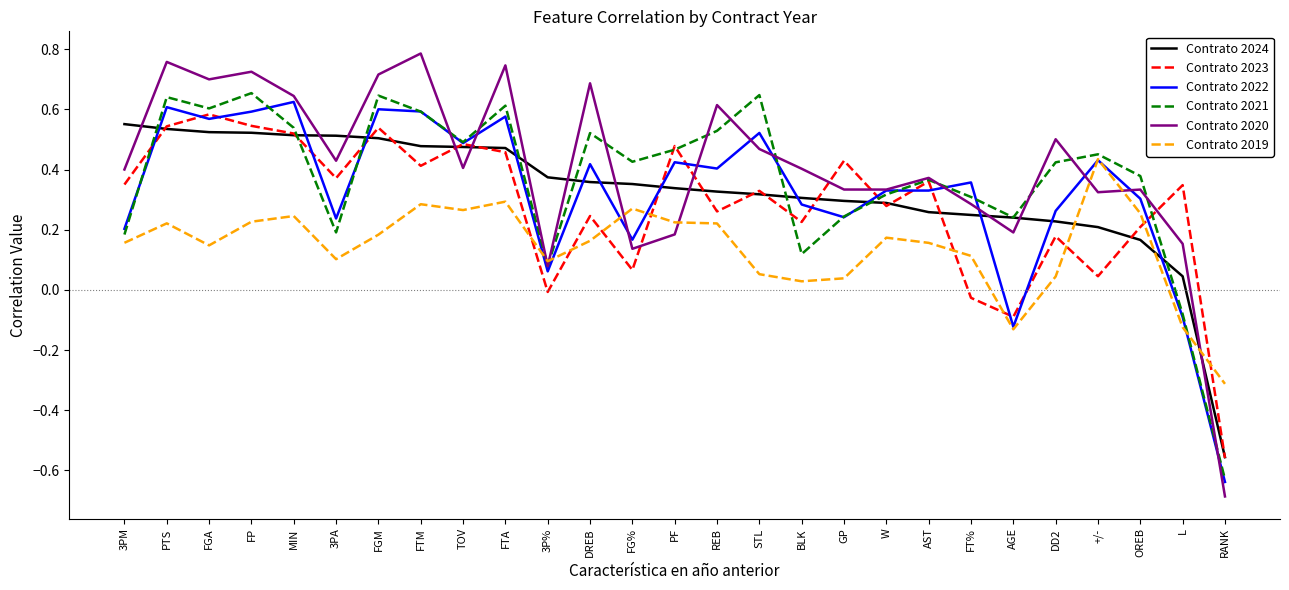

After their last crossing, which series has the higher values: Contrato 2019 or Contrato 2024?

Contrato 2019